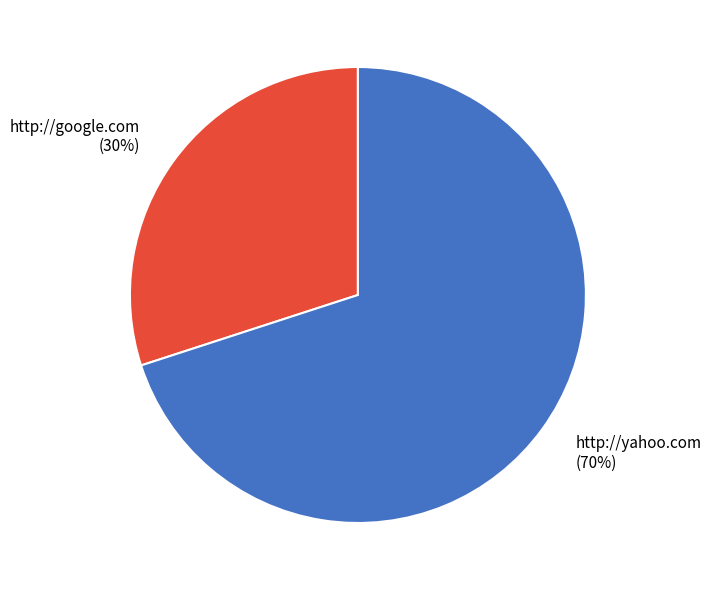

Is the sum of http://yahoo.com and http://google.com greater than half?

Yes